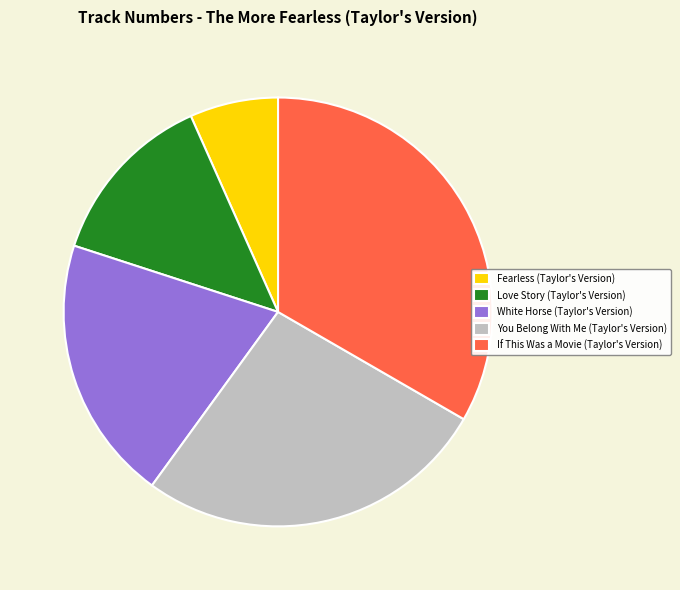

Which slice is the largest?

If This Was a Movie (Taylor's Version)